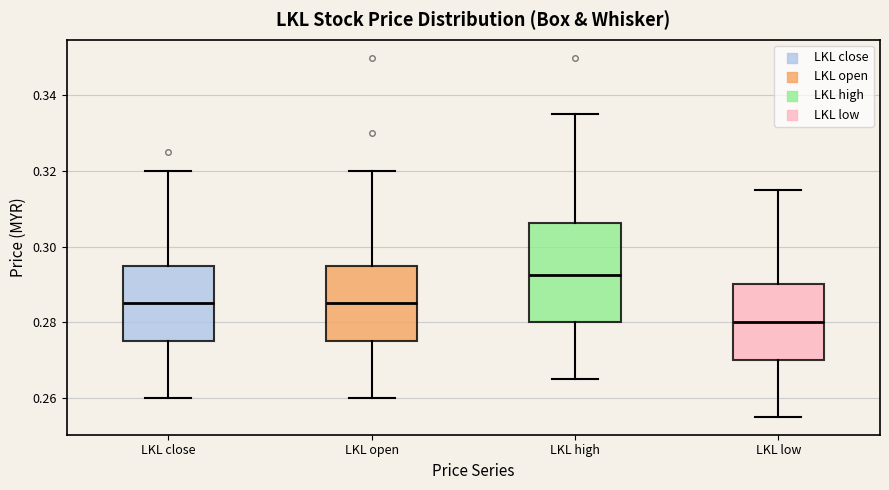

Where is the upper edge of the box for LKL open on the y-axis? The values are not printed on the chart, so give them approximately, as read against the axis.

0.296